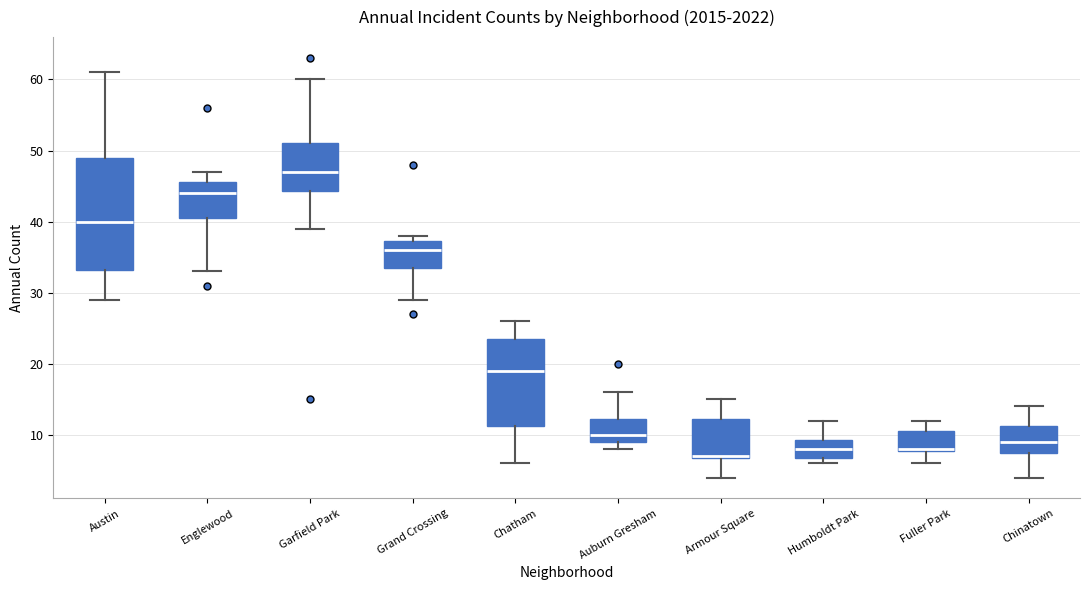

Reading left to right, read every box against the y-axis: the position of its median line, the range the box covers, and the ends of its whiskers. The values are not printed on the chart, so give them approximately, as read against the axis.

Austin: median 40, box 33 to 49, whiskers 29 to 61
Englewood: median 44, box 41 to 46, whiskers 33 to 47
Garfield Park: median 47, box 44 to 51, whiskers 39 to 60
Grand Crossing: median 36, box 34 to 37, whiskers 29 to 38
Chatham: median 19, box 11 to 24, whiskers 6 to 26
Auburn Gresham: median 10, box 9 to 12, whiskers 8 to 16
Armour Square: median 7 (drawn on the box's lower edge), box 7 to 12, whiskers 4 to 15
Humboldt Park: median 8, box 7 to 9, whiskers 6 to 12
Fuller Park: median 8 (drawn on the box's lower edge), box 8 to 11, whiskers 6 to 12
Chinatown: median 9, box 8 to 11, whiskers 4 to 14